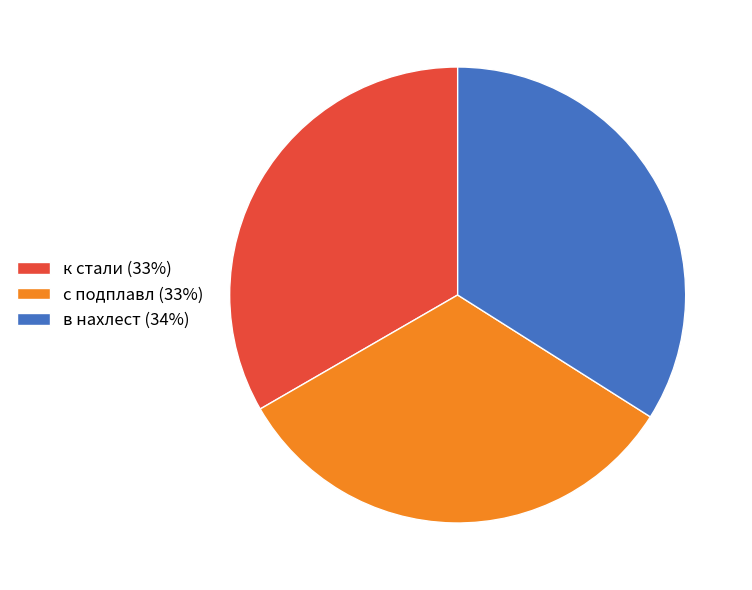

Which slice is the smallest?

с подплавл